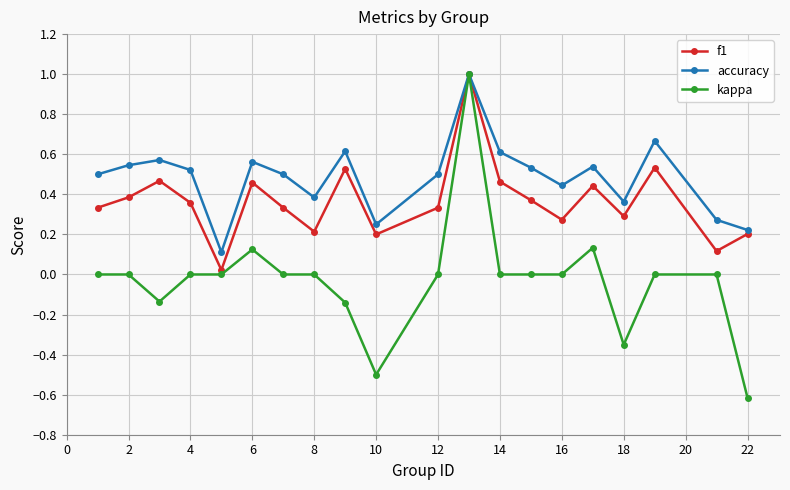

How many distinct data groups are displayed?

3